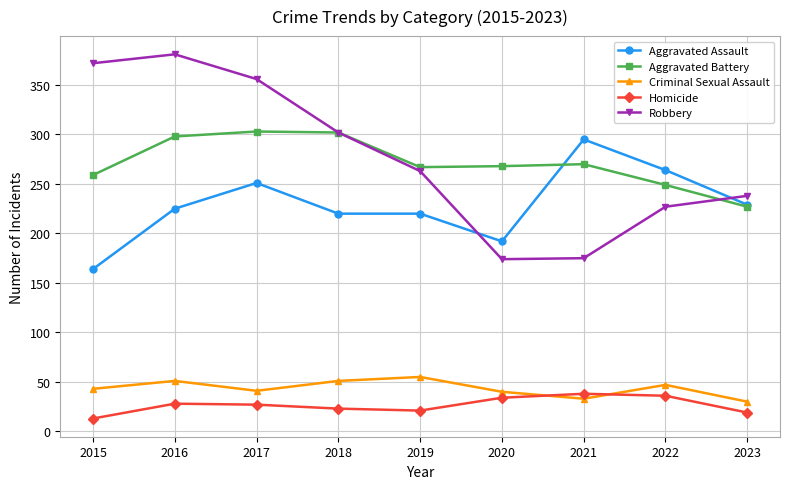

How many lines are shown in the chart?

5